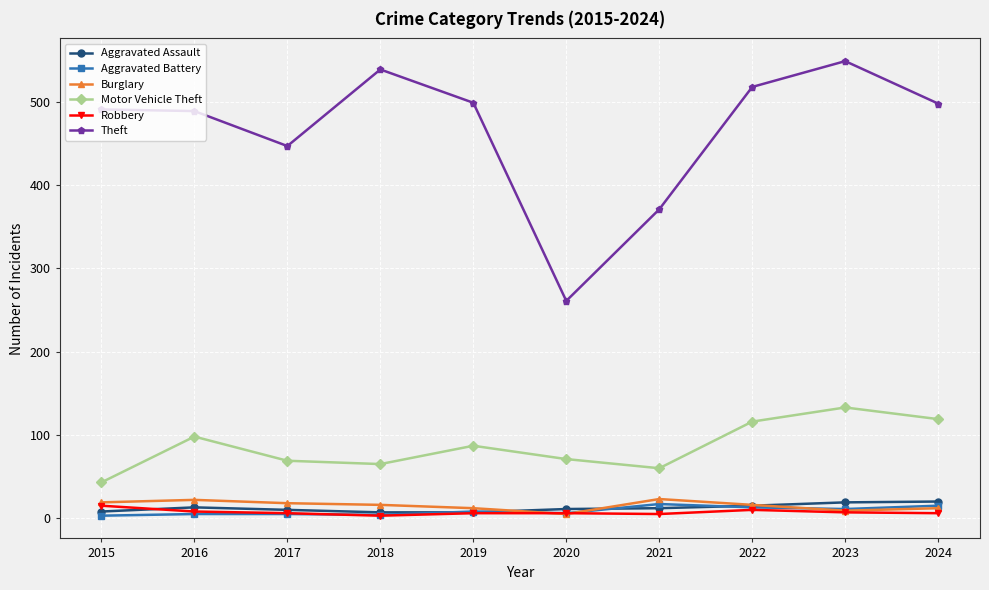

What is the sum of all Aggravated Battery values?

87